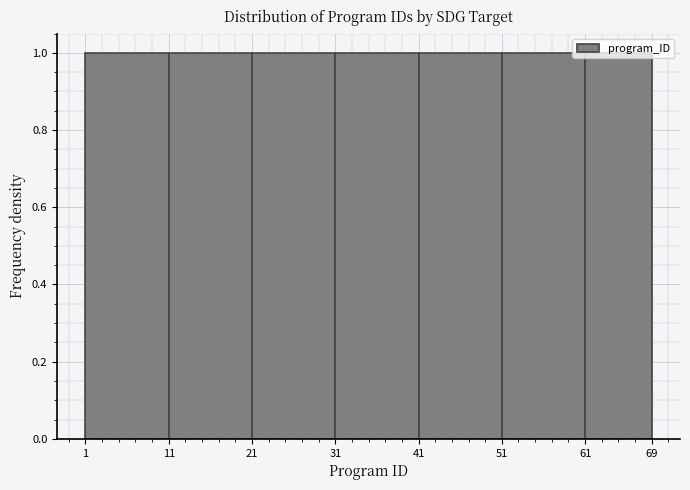

What is the height of the bar covering 61 to 69 on the x-axis? The values are not printed on the chart, so give them approximately, as read against the axis.

1